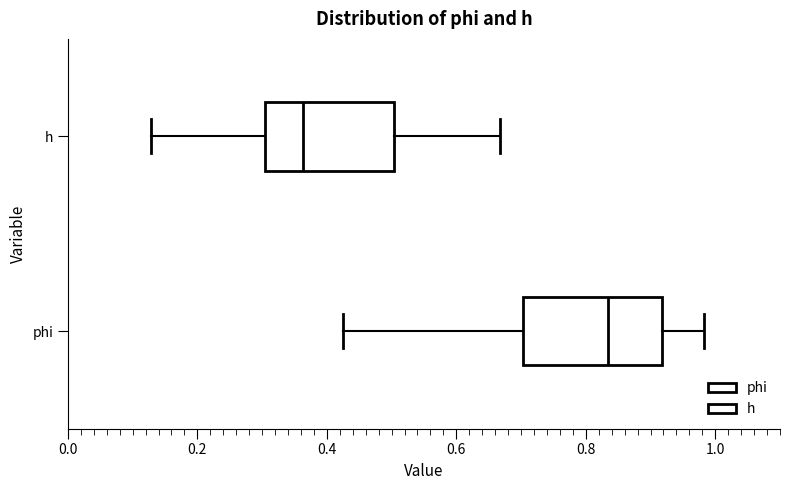

Reading bottom to top, read every box against the x-axis: the position of its median line, the range the box covers, and the ends of its whiskers. The values are not printed on the chart, so give them approximately, as read against the axis.

phi: median 0.84, box 0.70 to 0.92, whiskers 0.42 to 0.98
h: median 0.36, box 0.30 to 0.50, whiskers 0.12 to 0.66